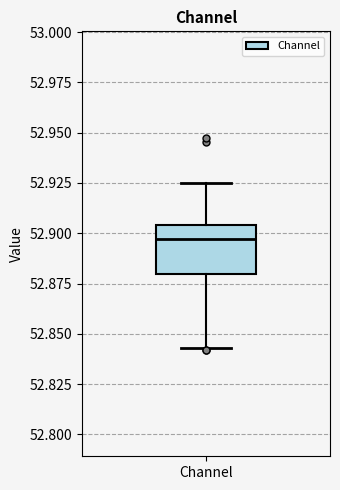

Transcribe this box plot: give where the median line is, the range the box spans, and where the two whiskers end, as read against the y-axis. The values are not printed on the chart, so give them approximately, as read against the axis.

median 52.895, box 52.880 to 52.905, whiskers 52.845 to 52.925